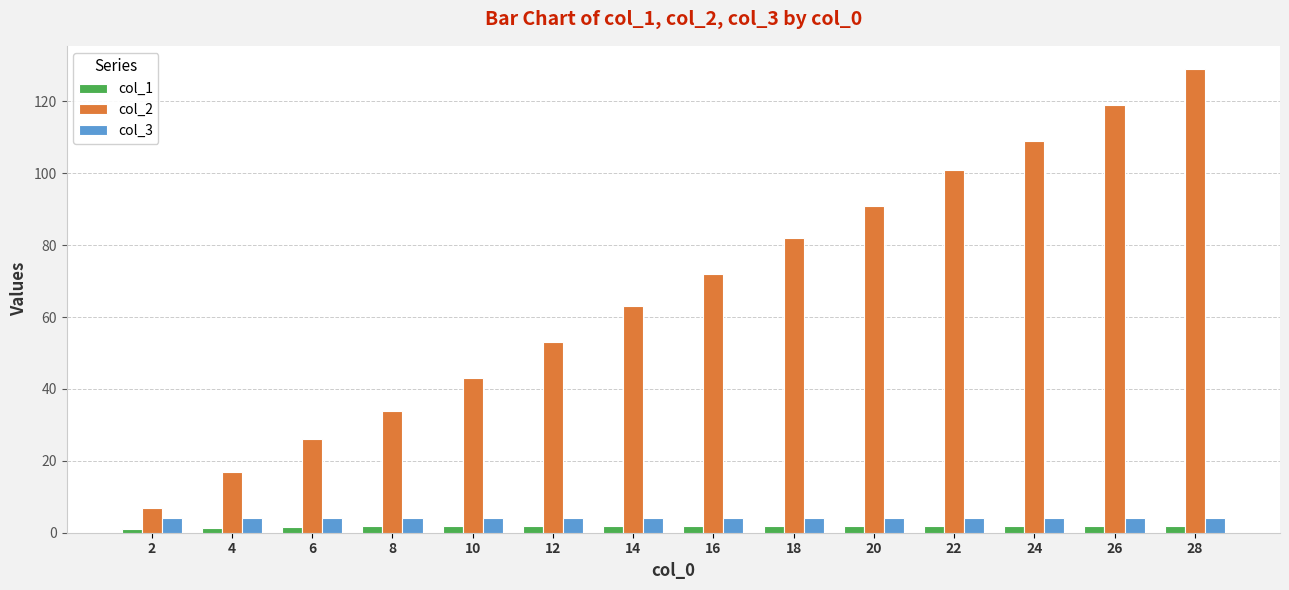

Read the col_1 value at 2.

1.0